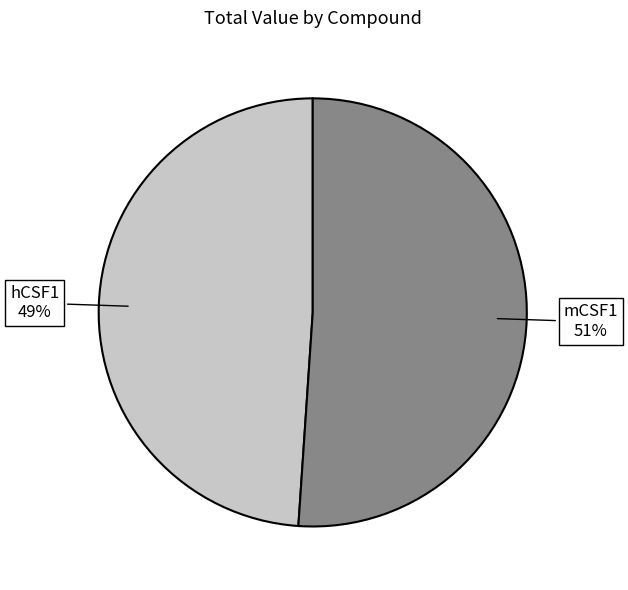

To the nearest percent, what is the difference between the largest and smallest slice percentages?

2%